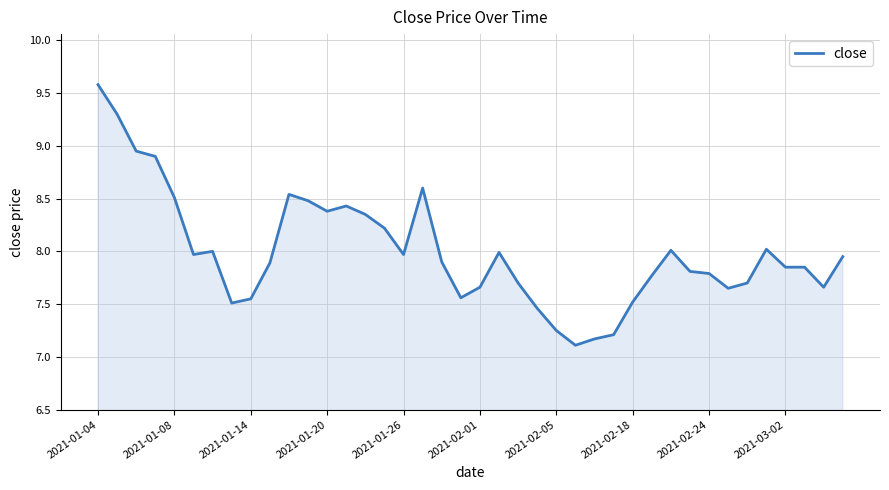

What is the smallest value displayed?

7.1